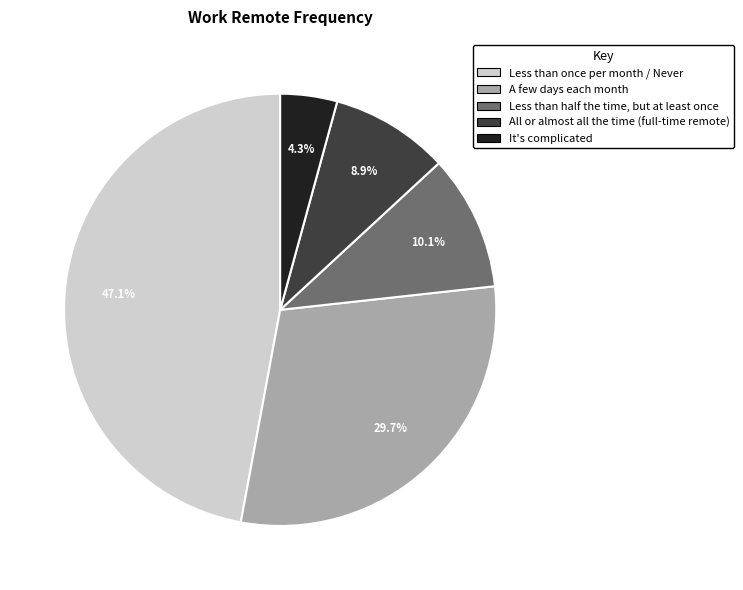

Rank the categories by value from highest to lowest.

Less than once per month / Never, A few days each month, Less than half the time, but at least once, All or almost all the time (full-time remote), It's complicated